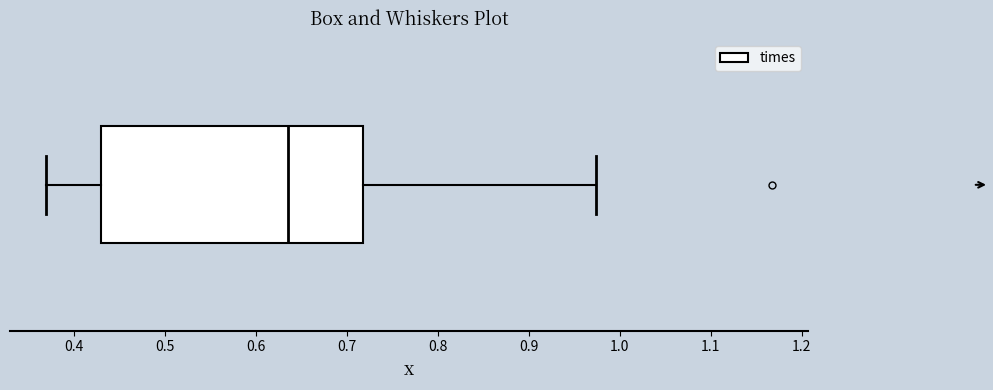

Read this box plot against the x-axis: the position of the median line, the range covered by the box, and the ends of both whiskers. The values are not printed on the chart, so give them approximately, as read against the axis.

median 0.64, box 0.43 to 0.72, whiskers 0.37 to 0.97